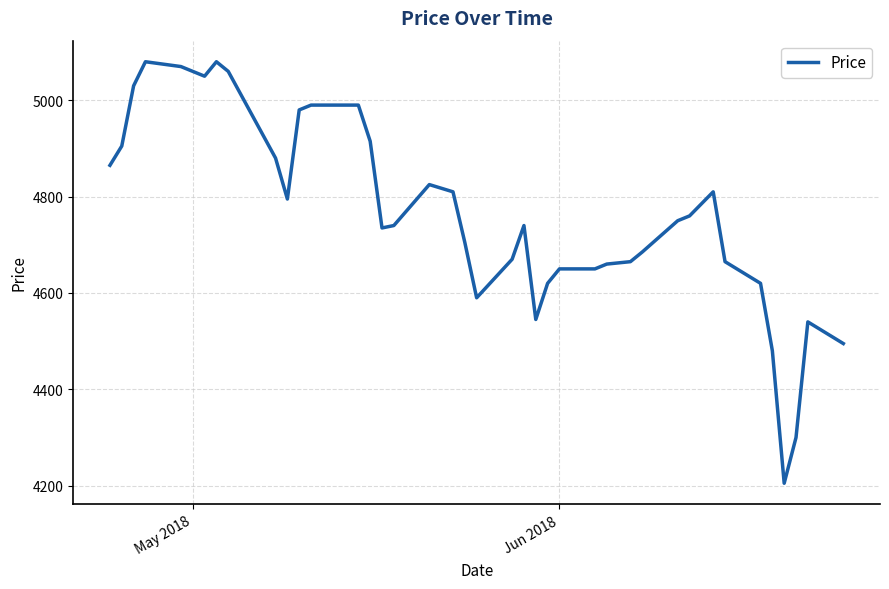

What is the minimum value shown in the chart?

4205